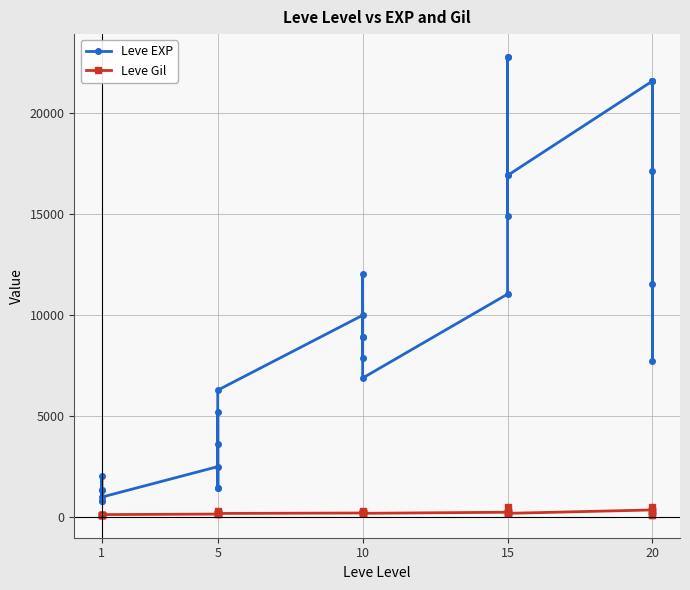

True or false: Leve EXP and Leve Gil cross at least once.

False